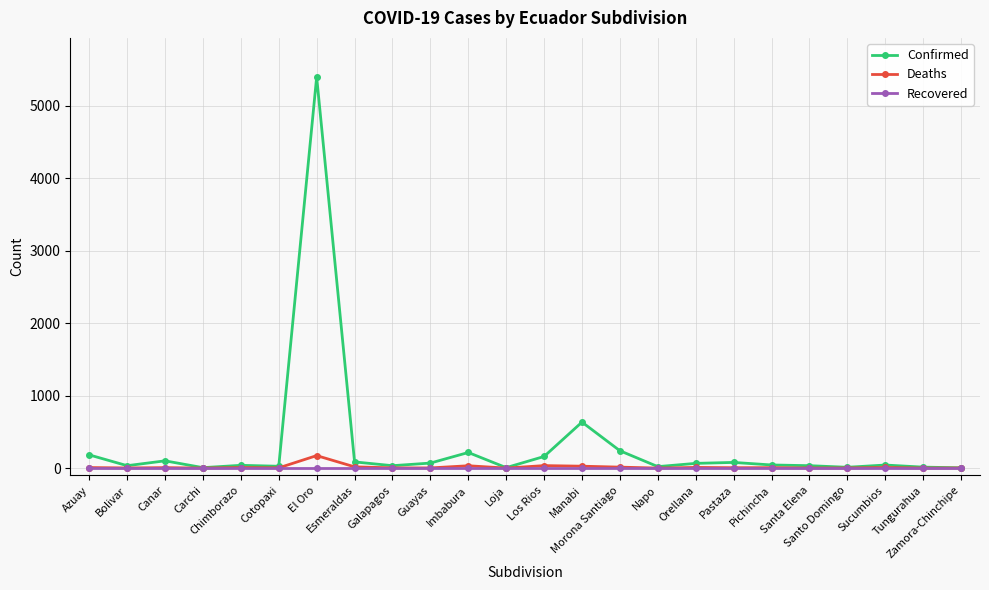

What are all the series names shown in the legend?

Confirmed, Deaths, Recovered